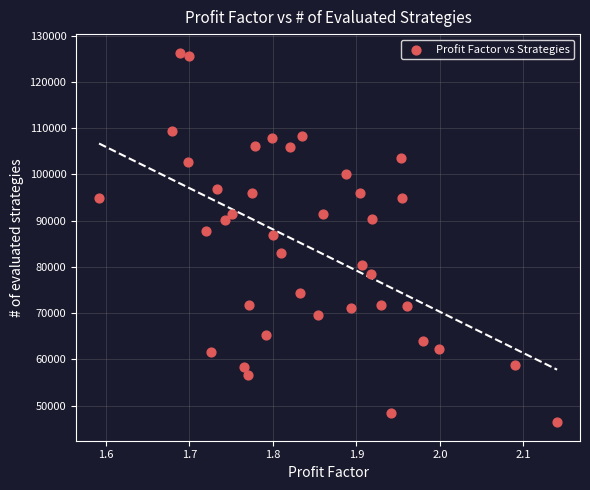

What is the range of Y values (max minus min)?

79916